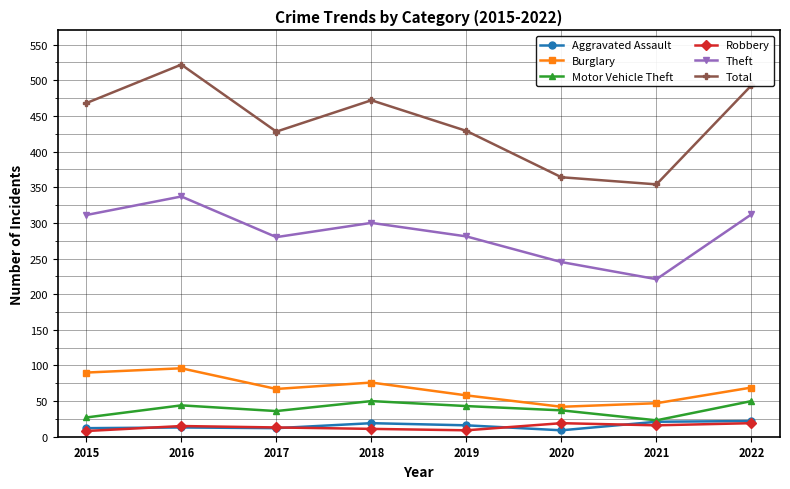

Is it true that Motor Vehicle Theft equals 44 at 2016?

True